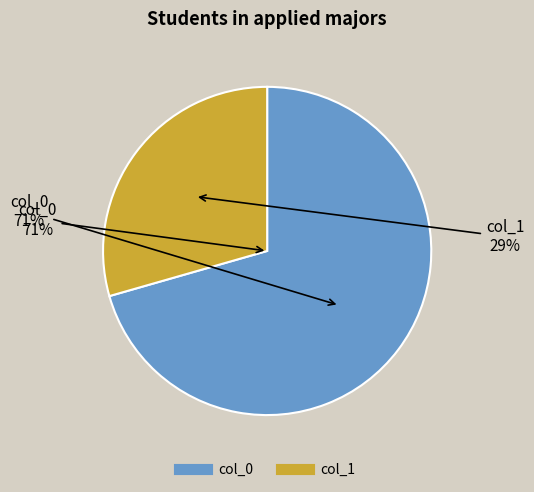

What is the ratio of the value at col_0 to the value at col_1?

2.4